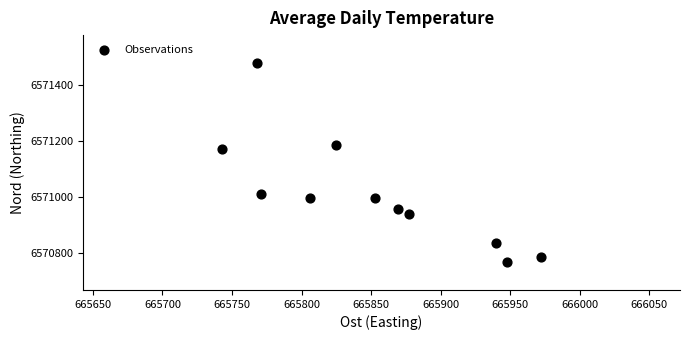

What is the average Y value?

6571012